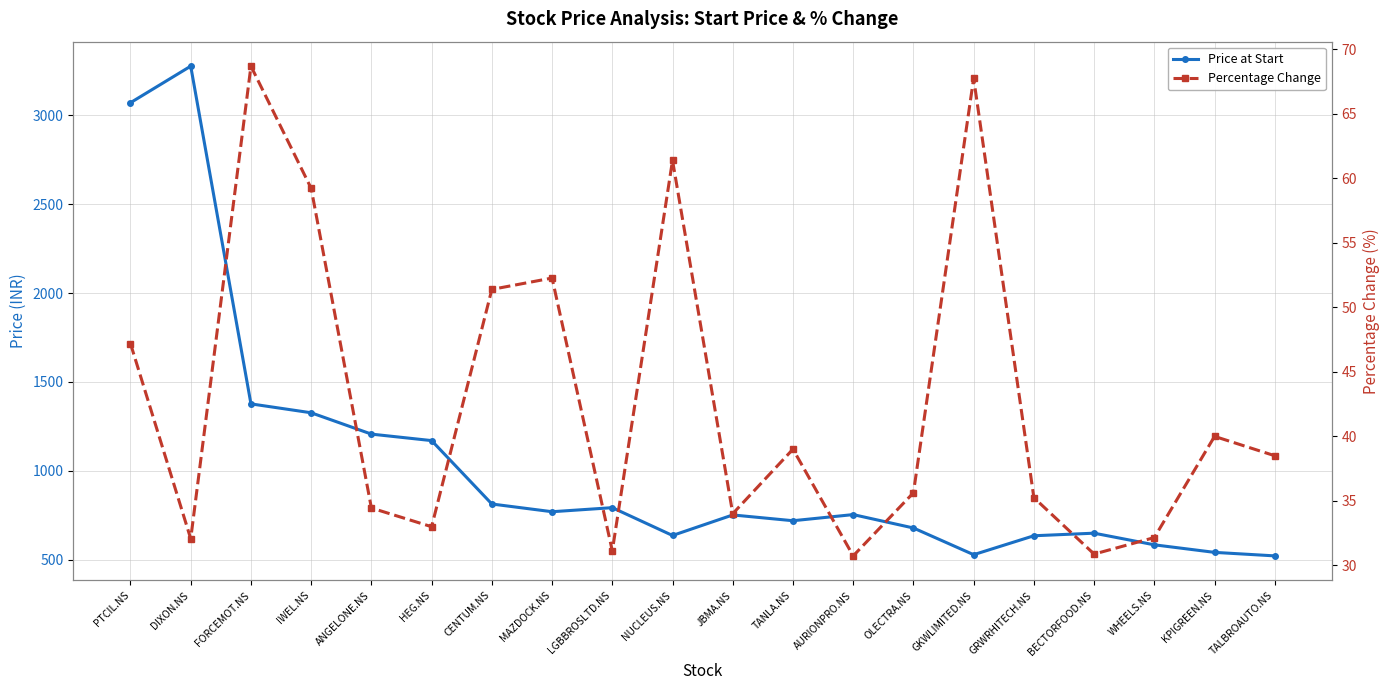

What is the difference between the Price at Start values at TALBROAUTO.NS and KPIGREEN.NS?

19.8